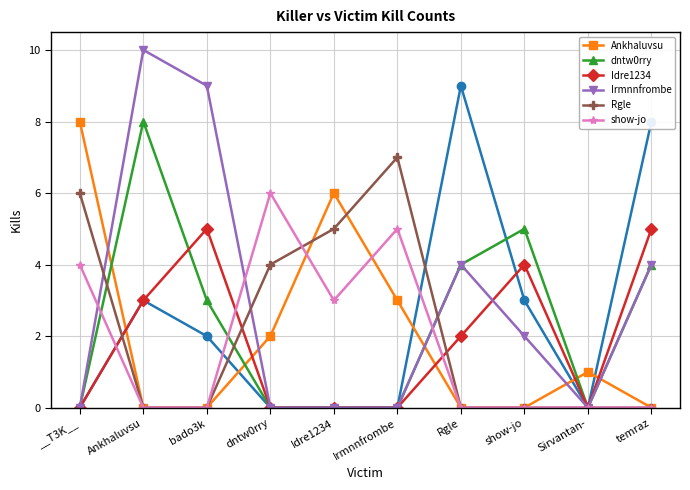

What is the difference between the second highest and second lowest values in the show-jo series?

5